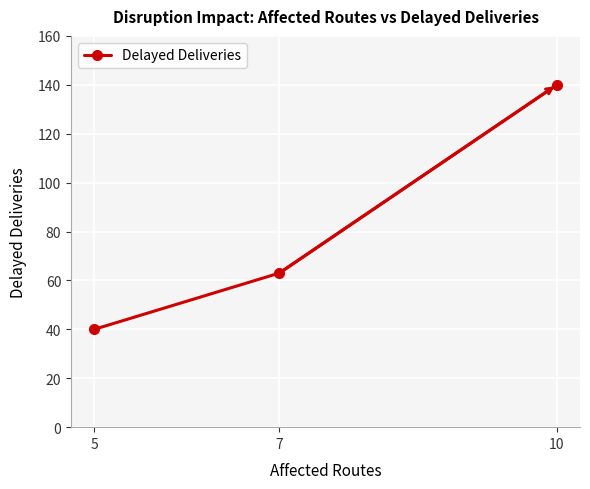

Which category has the lowest value across all series?

5